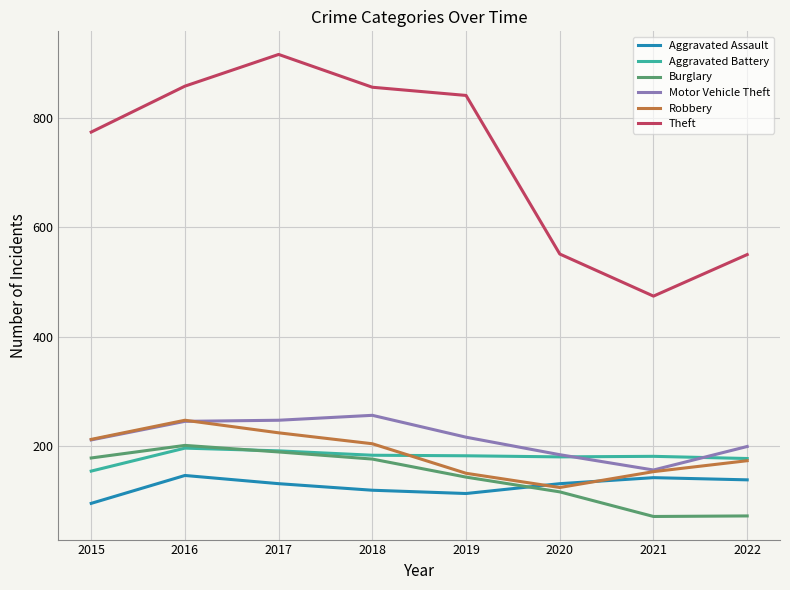

Which category has the highest value across all series?

2017